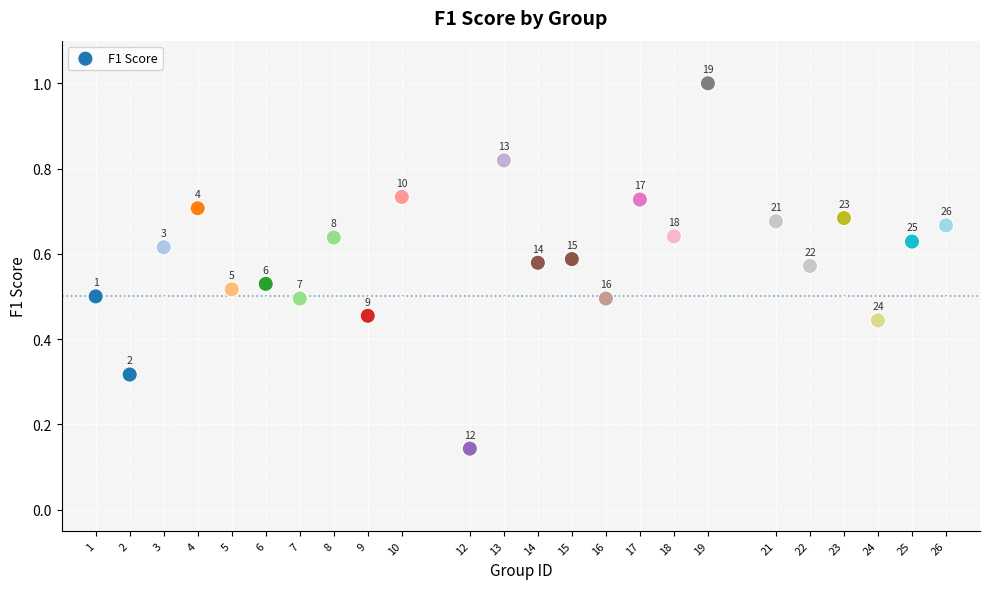

What is the range of X values (max minus min)?

25.0